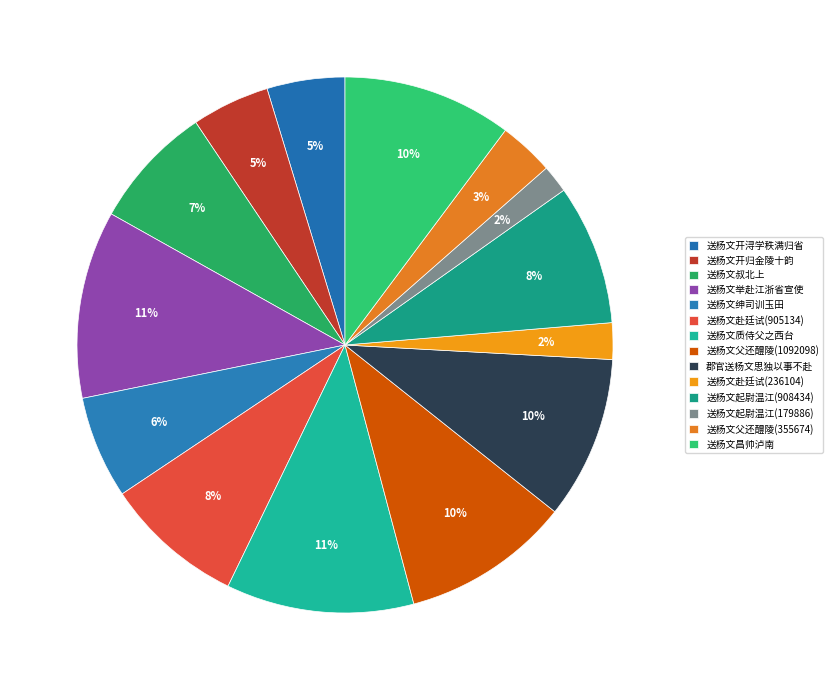

What portion of the pie excludes 送杨文父还醴陵(1092098)?

89.8%